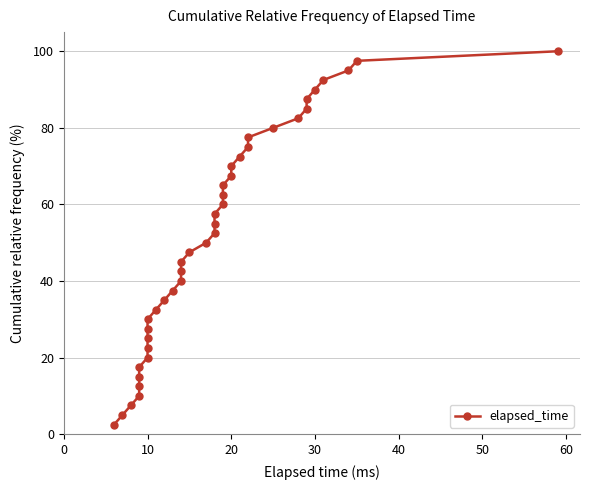

Which has a higher value, 60 or 50?

60